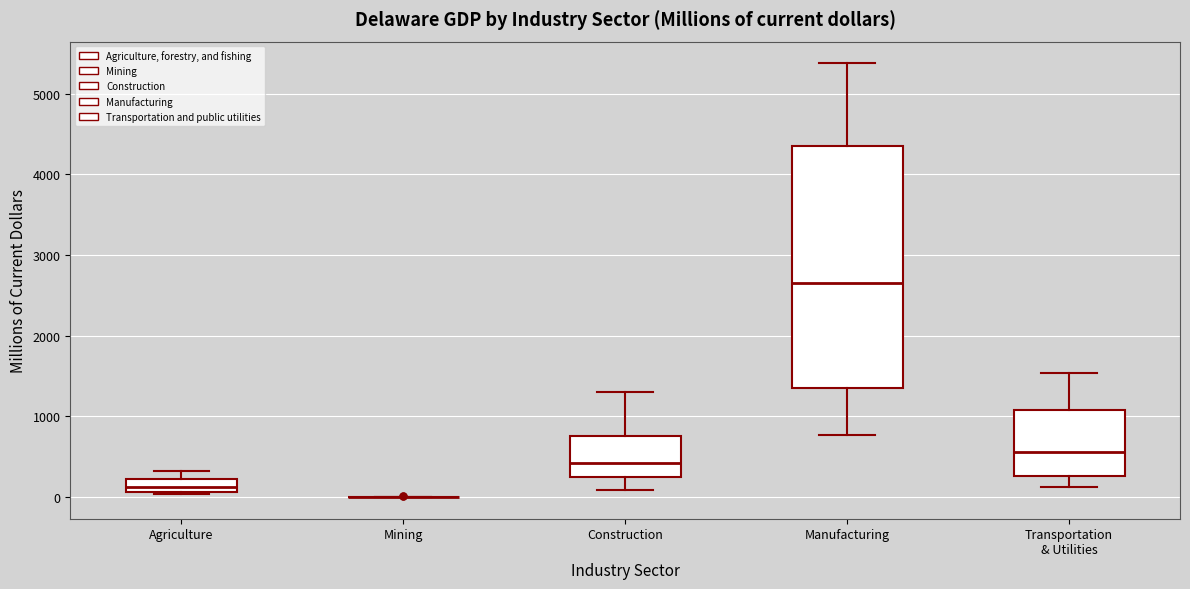

Which box is the tallest, from its lower edge to its upper edge?

Manufacturing